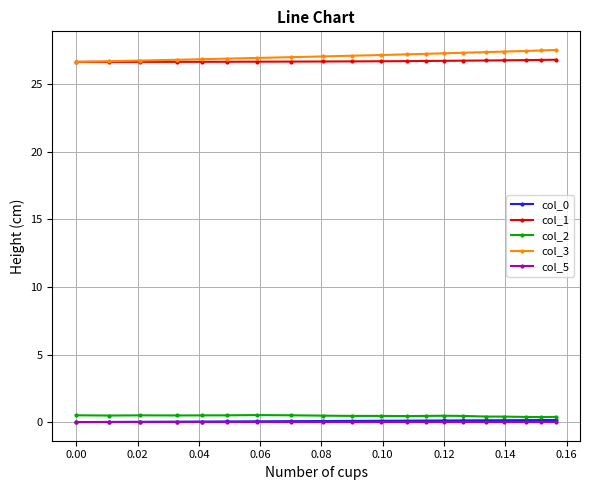

How many lines are shown in the chart?

5